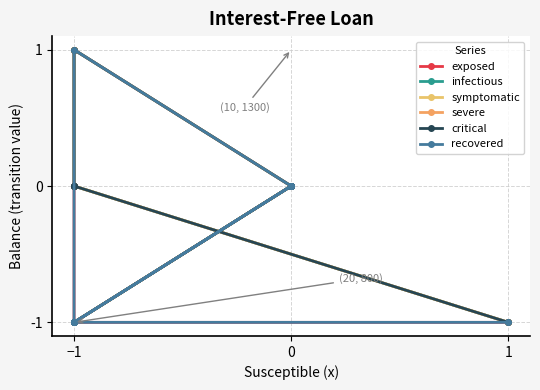

True or false: infectious and critical cross at least once.

False